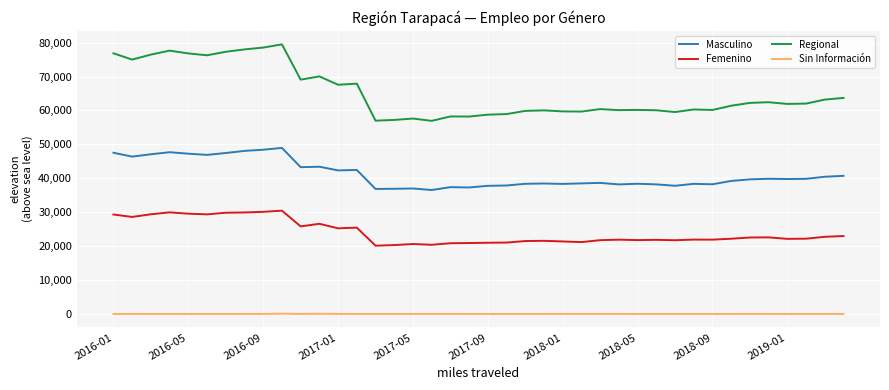

True or false: Femenino and Regional intersect in this chart.

False